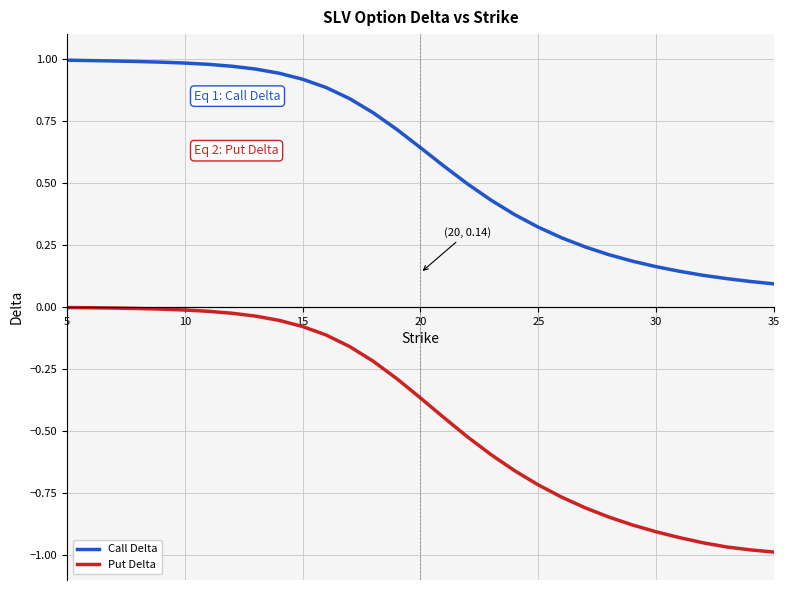

List the series in order of their peak value, lowest first.

Put Delta, Call Delta